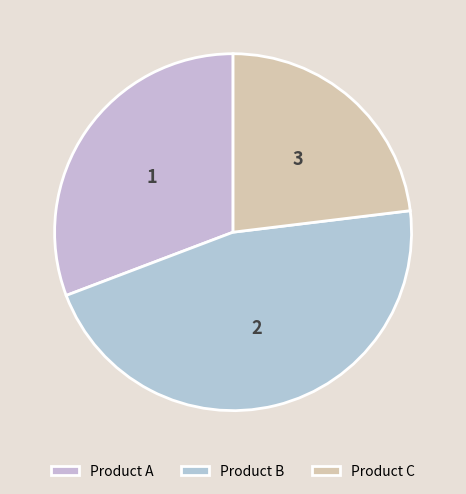

Count the number of slices in the pie.

3